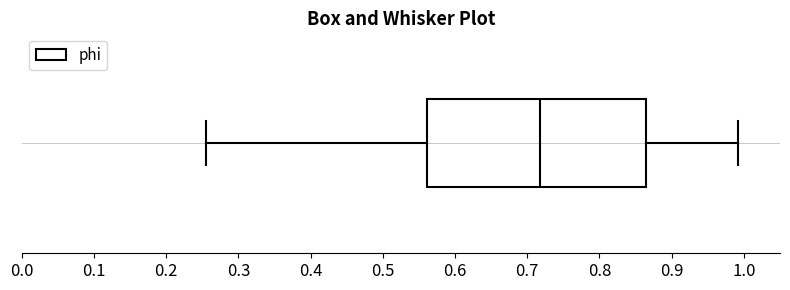

Where does the right whisker of the box end on the x-axis? The values are not printed on the chart, so give them approximately, as read against the axis.

0.99